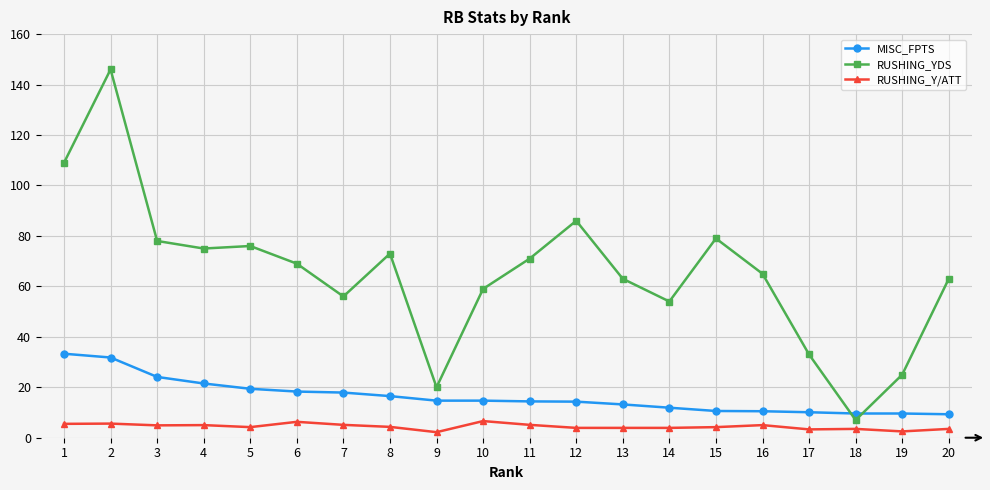

What is the sum of the MISC_FPTS values at 4 and 5?

40.9